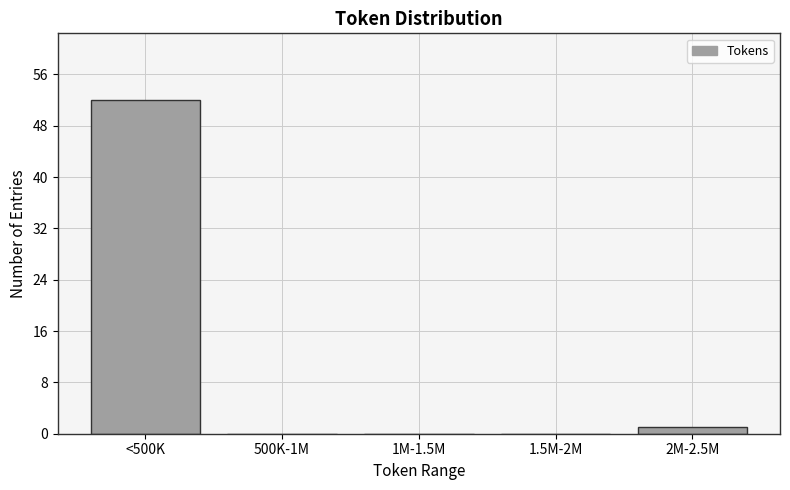

Reading left to right, list all the values displayed in this chart.

<500K=52	500K-1M=0	1M-1.5M=0	1.5M-2M=0	2M-2.5M=1